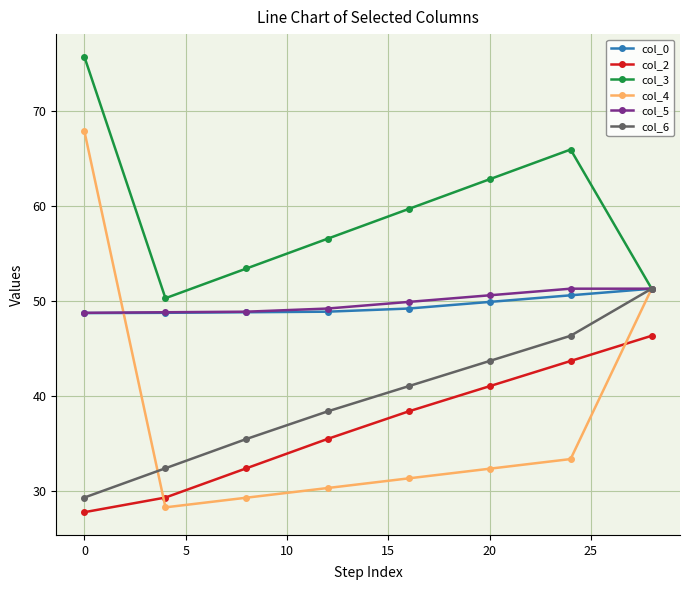

What is the value of the col_4 point at the 7th from the left?

33.3